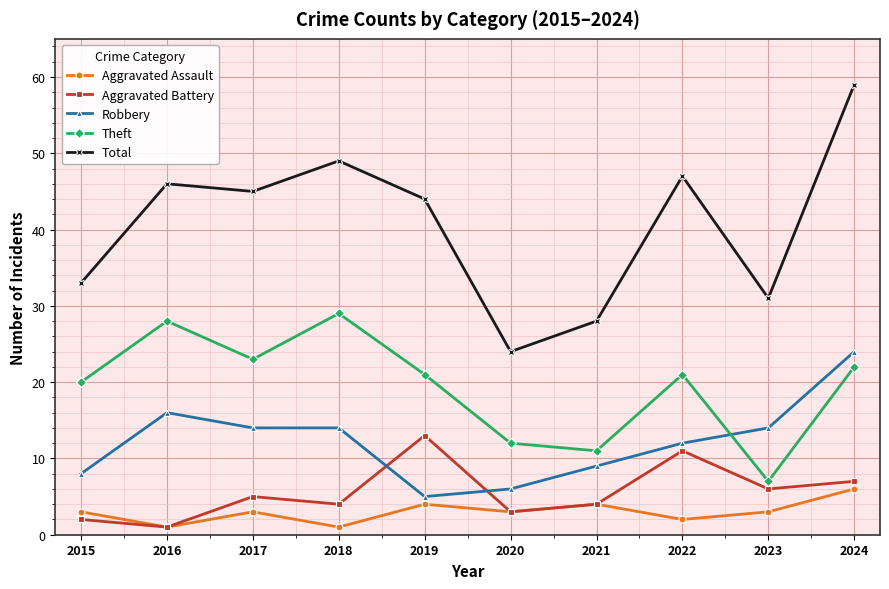

Rank the series by their maximum value, from highest to lowest.

Total, Theft, Robbery, Aggravated Battery, Aggravated Assault